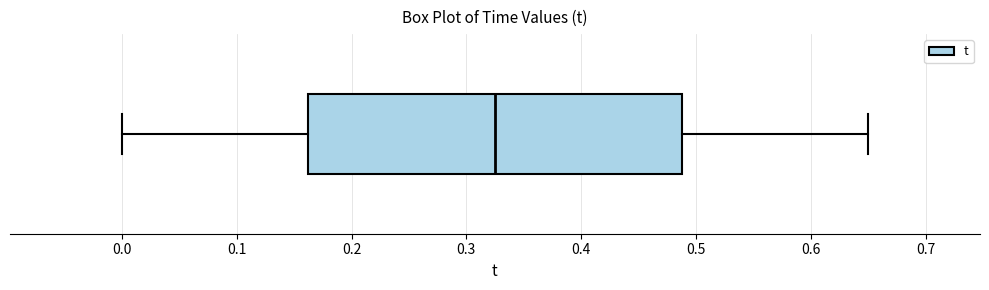

Read this box plot against the x-axis: the position of the median line, the range covered by the box, and the ends of both whiskers. The values are not printed on the chart, so give them approximately, as read against the axis.

median 0.32, box 0.16 to 0.49, whiskers 0.00 to 0.65